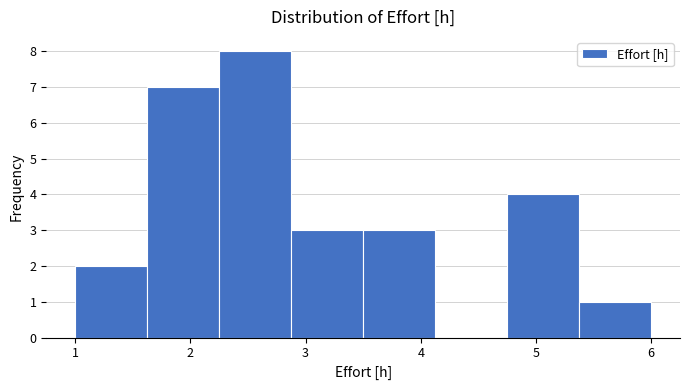

Reading left to right, transcribe this chart: for each bar, give the range it covers on the x-axis and its height. Neither the bar edges nor the heights are printed on the chart, so give them approximately, as read against the axes.

1.0 to 1.6: 2
1.6 to 2.3: 7
2.3 to 2.9: 8
2.9 to 3.5: 3
3.5 to 4.1: 3
4.1 to 4.8: 0
4.8 to 5.4: 4
5.4 to 6.0: 1